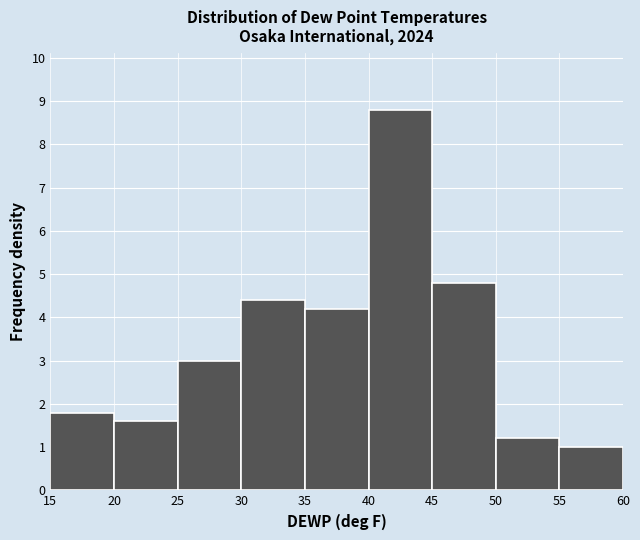

Reading left to right, transcribe this chart: for each bar, give the range it covers on the x-axis and its height. The values are not printed on the chart, so give them approximately, as read against the axis.

15 to 20: 1.8
20 to 25: 1.6
25 to 30: 3.0
30 to 35: 4.4
35 to 40: 4.2
40 to 45: 8.8
45 to 50: 4.8
50 to 55: 1.2
55 to 60: 1.0